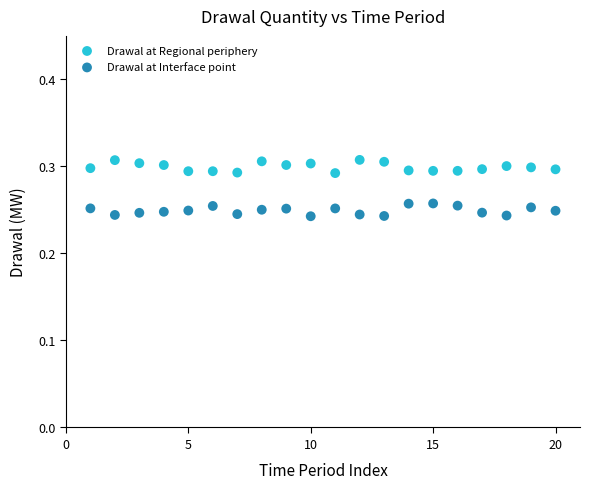

Which series reaches the minimum Y coordinate?

Drawal at Interface point